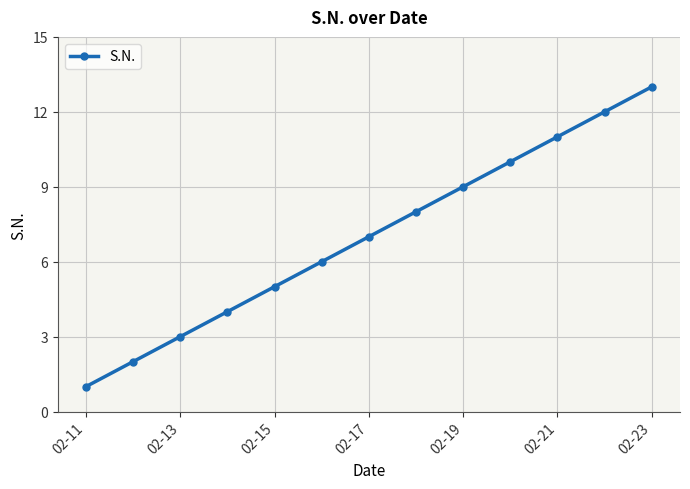

How many lines are shown in the chart?

1